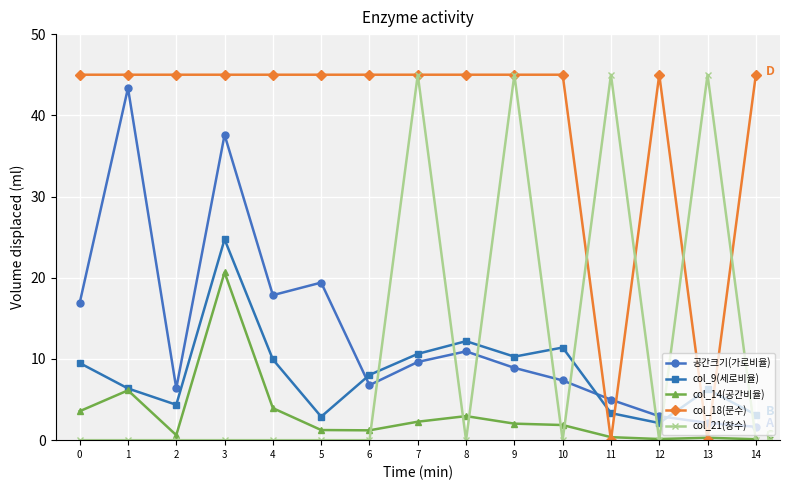

How many lines are shown in the chart?

5